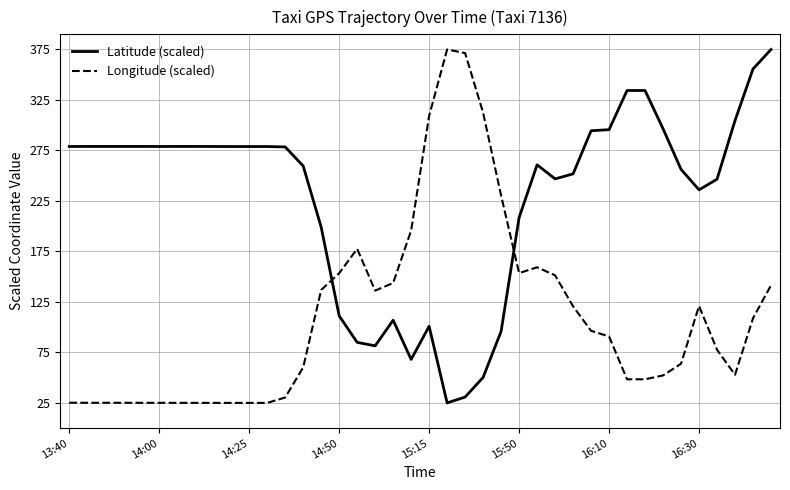

What is the greatest value displayed?

375.0